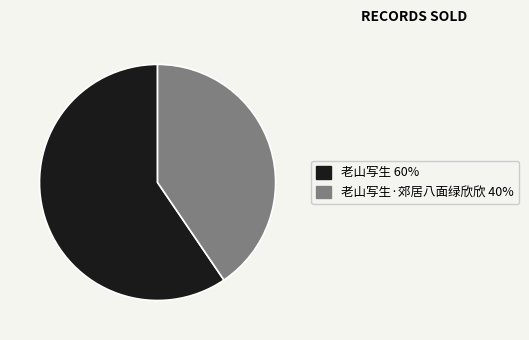

Is there a majority slice in this chart?

Yes